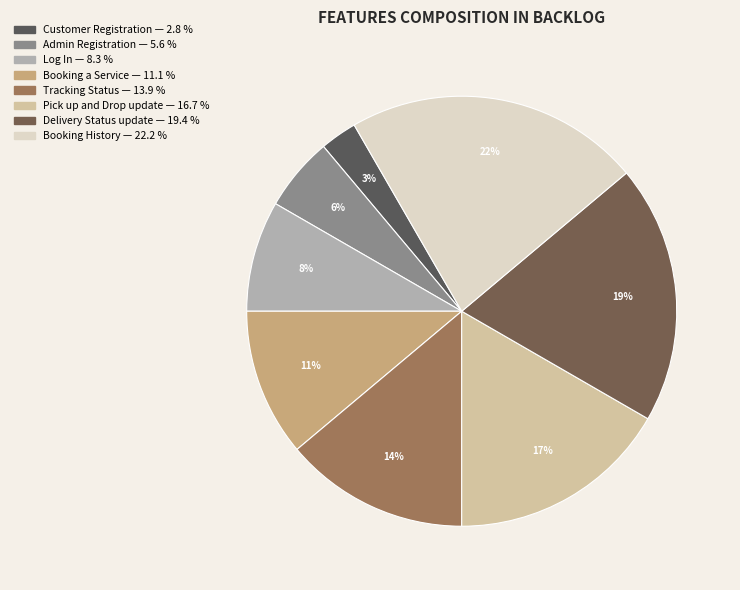

Count the number of slices in the pie.

8